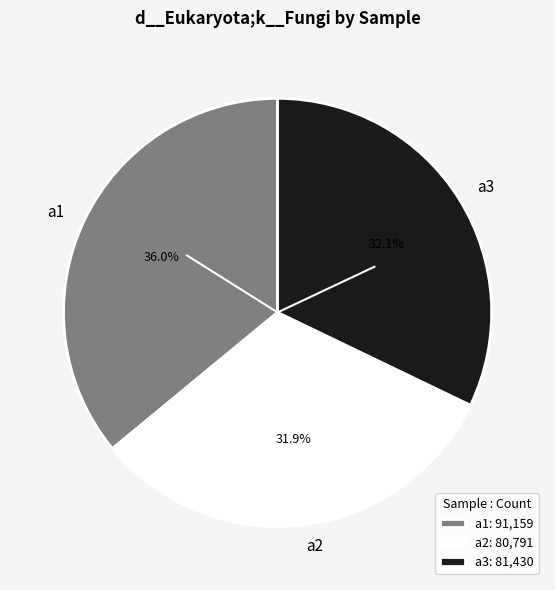

Between a1 and a2, which is larger?

a1